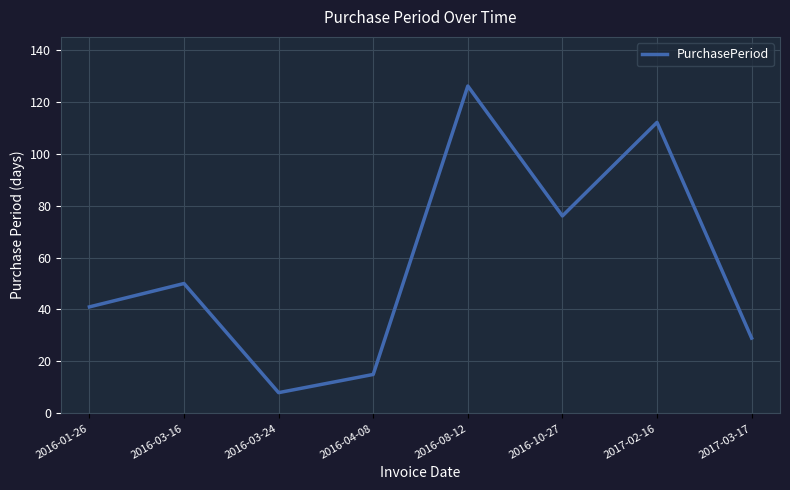

True or false: the data shows 41 at 2016-01-26.

True